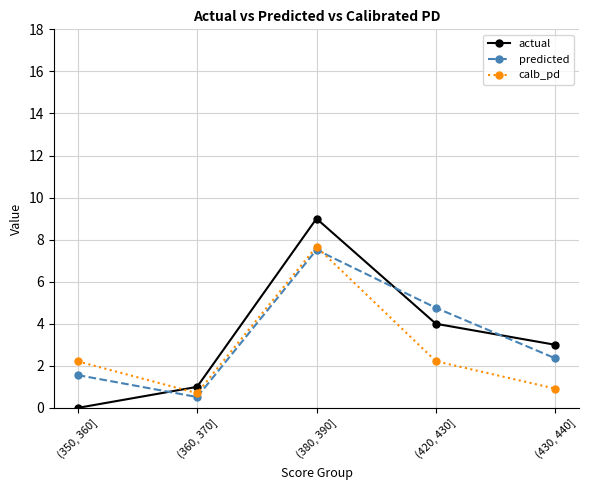

Does the chart display data point markers on the line(s)?

Yes